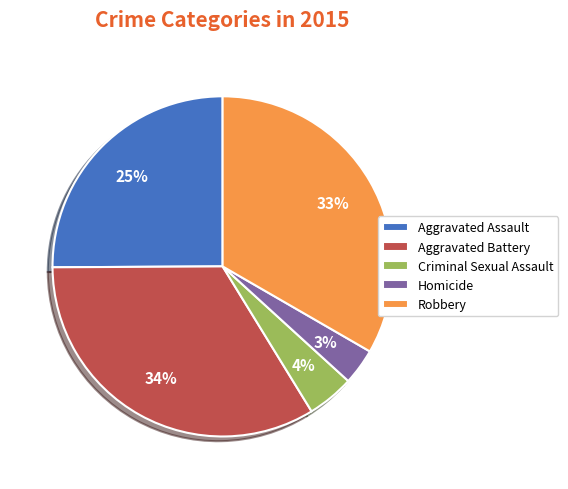

To the nearest percent, what is the difference between the Criminal Sexual Assault and Robbery slice percentages?

29%